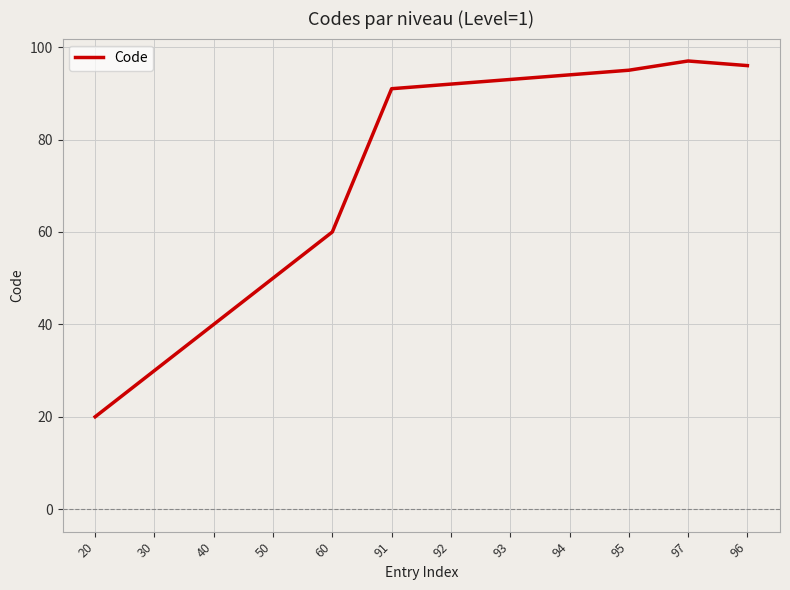

Reading left to right, what are all the values shown in this chart?

20=20	30=30	40=40	50=50	60=60	91=91	92=92	93=93	94=94	95=95	97=97	96=96